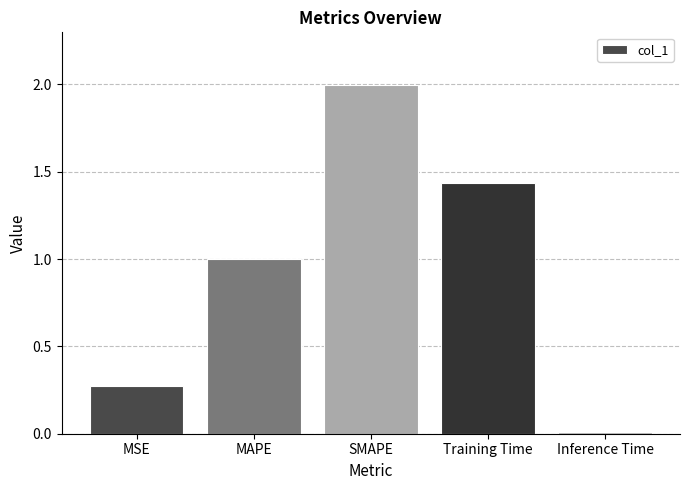

Are the bars horizontal?

No